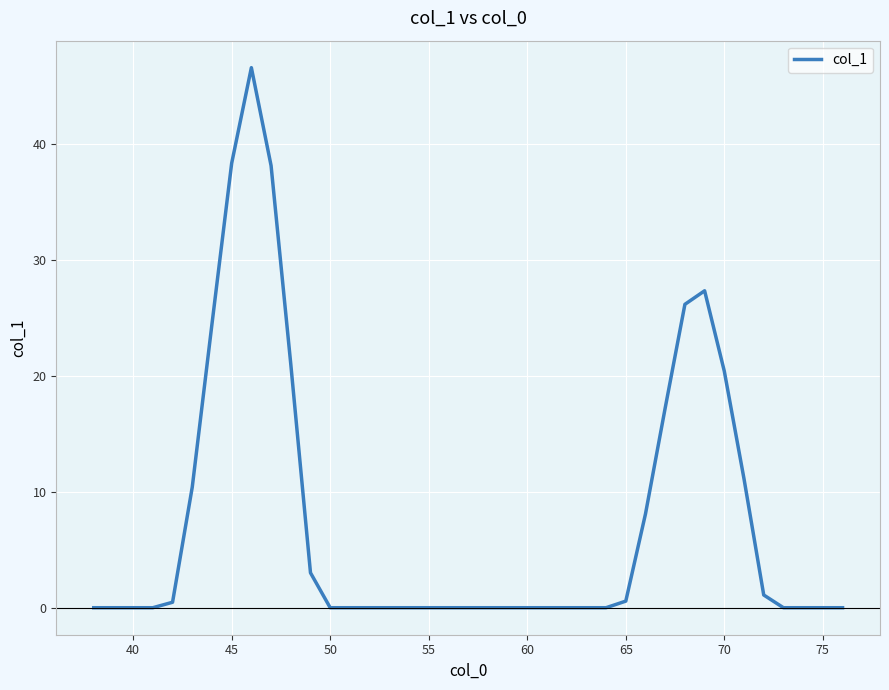

What is the maximum value shown in the chart?

46.6